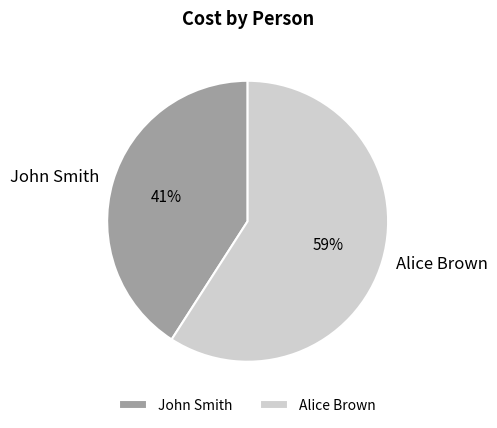

Approximately how many times larger is the value at John Smith compared to Alice Brown?

0.7